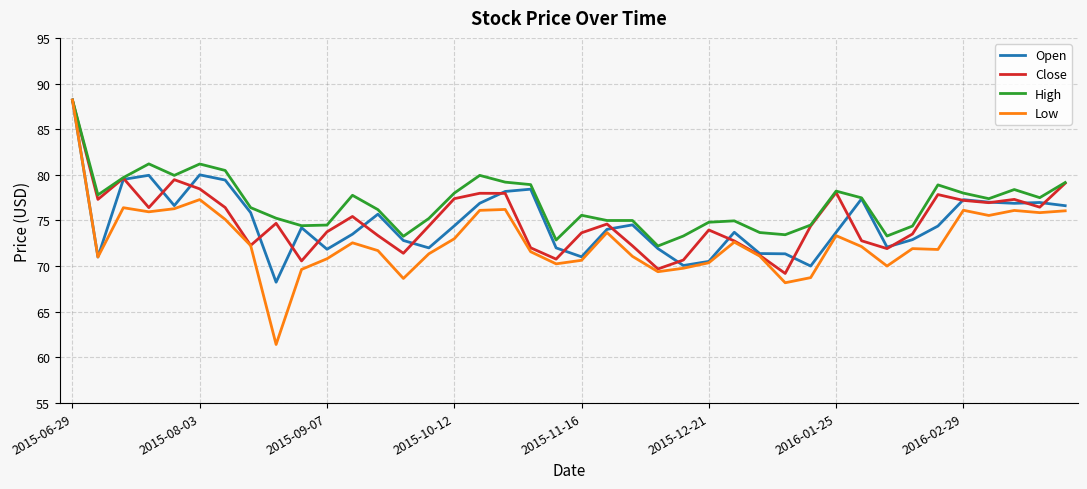

What is the maximum value for Close?

88.2